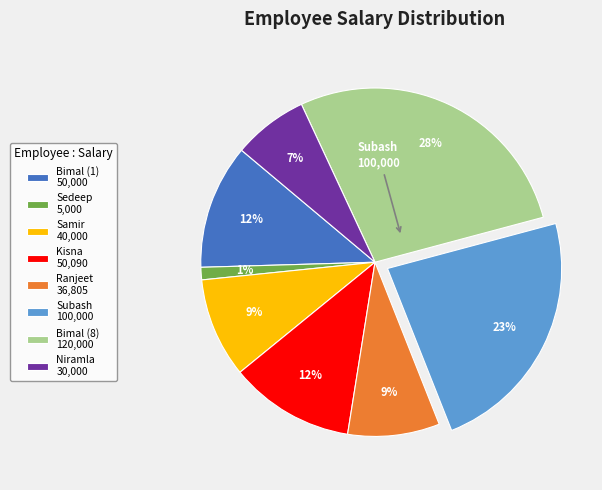

To the nearest percent, what is the average slice percentage?

12%